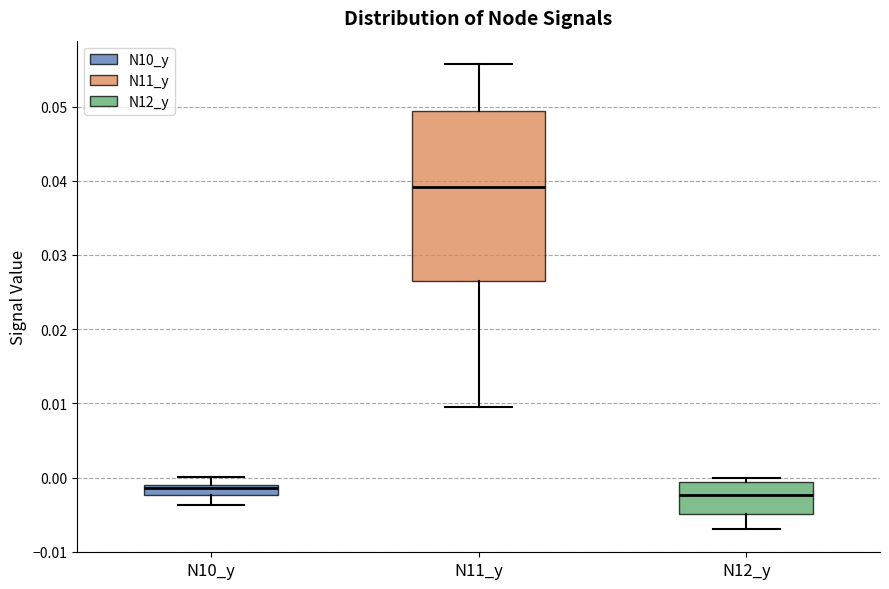

Where is the upper edge of the box for N12_y on the y-axis? The values are not printed on the chart, so give them approximately, as read against the axis.

-0.001